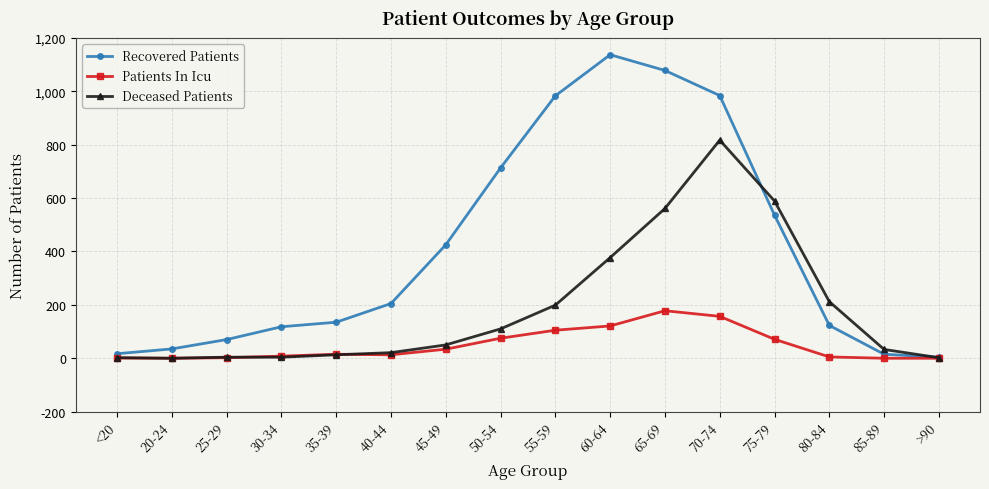

What is the spread (max minus min) of values at 60-64?

1016